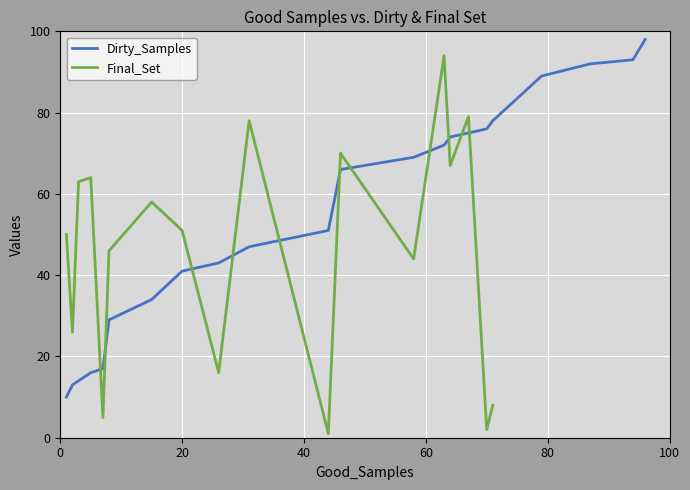

What is the minimum value for Dirty_Samples?

10